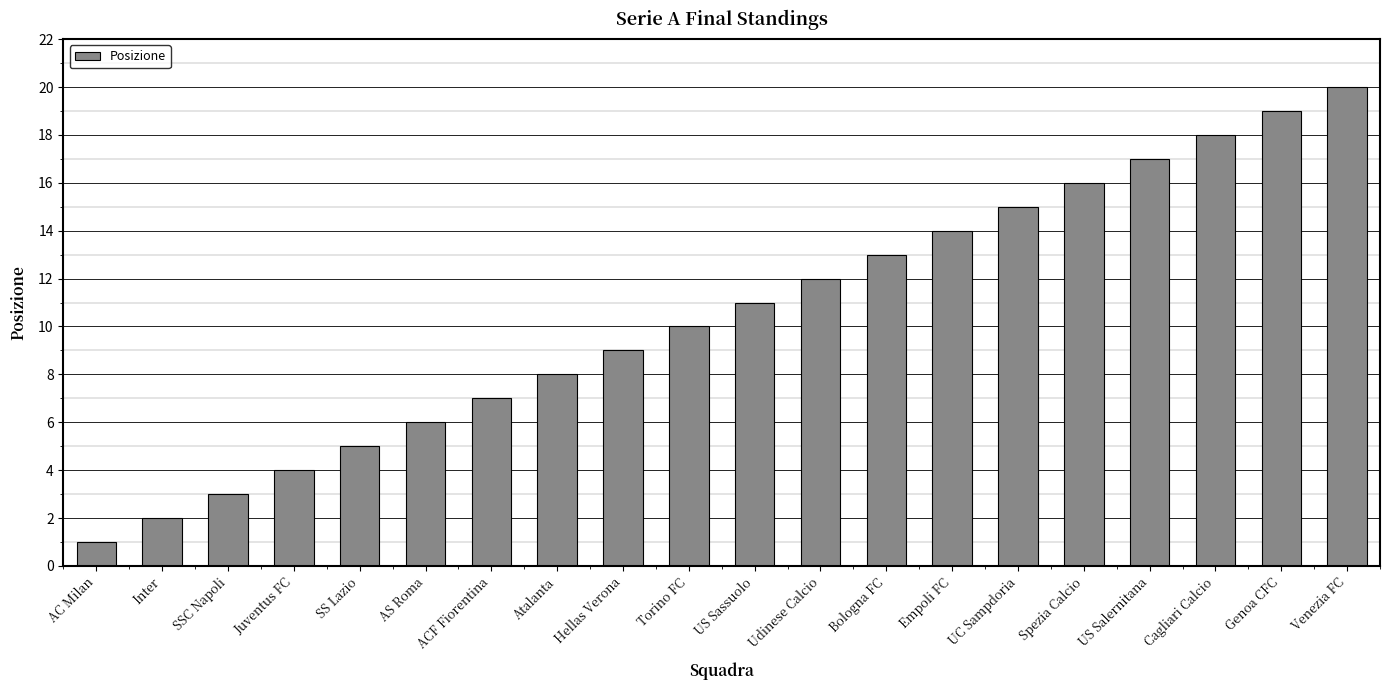

Approximately how many times larger is the value at SS Lazio compared to US Sassuolo?

0.5